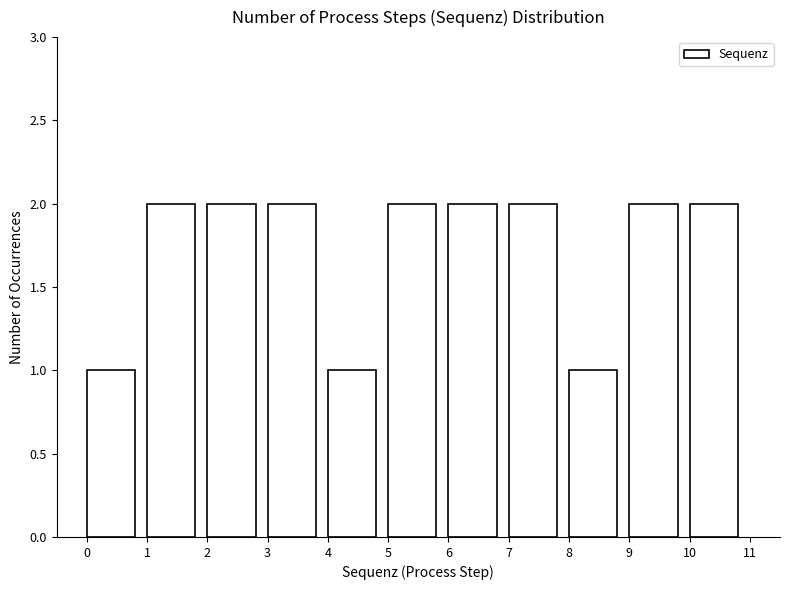

Reading left to right, list every bar in this chart as the range it spans on the x-axis followed by its height. The values are not printed on the chart, so give them approximately, as read against the axis.

0 to 1: 1
1 to 2: 2
2 to 3: 2
3 to 4: 2
4 to 5: 1
5 to 6: 2
6 to 7: 2
7 to 8: 2
8 to 9: 1
9 to 10: 2
10 to 11: 2